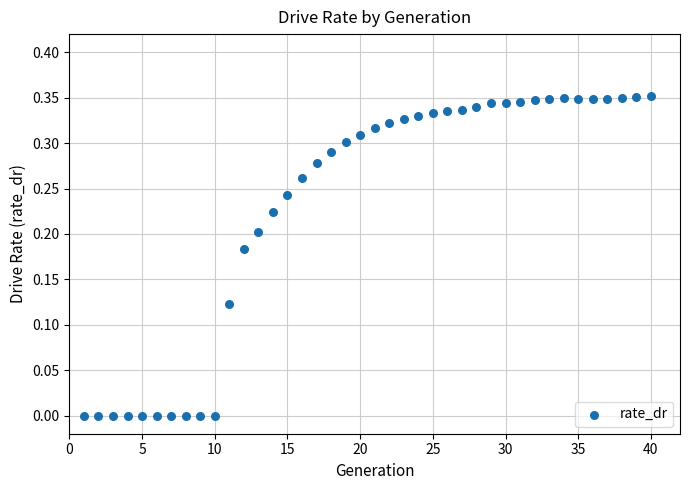

What is the range of X values (max minus min)?

39.0